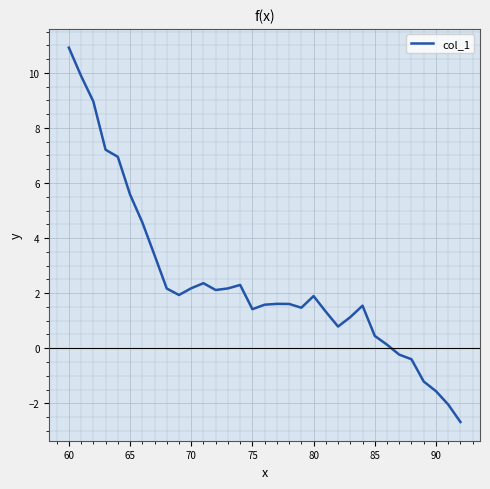

What is the difference between the maximum and minimum values?

13.6